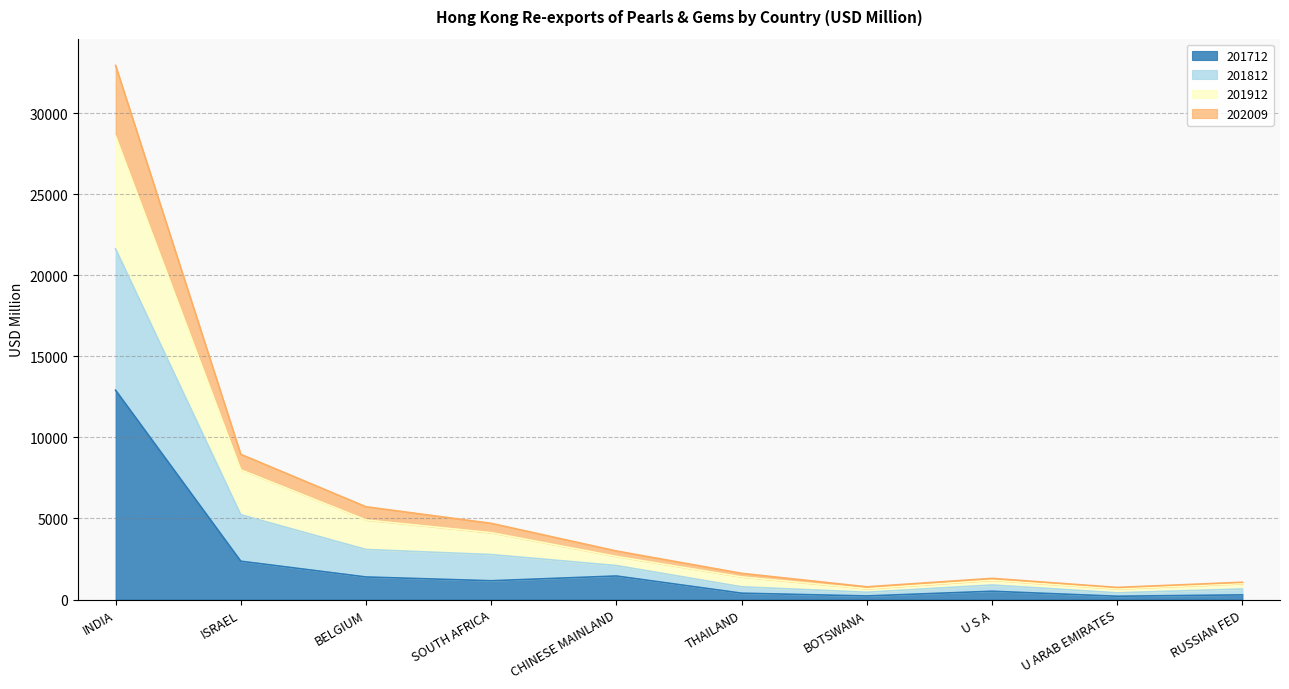

True or false: 201812 and 202009 intersect in this chart.

False